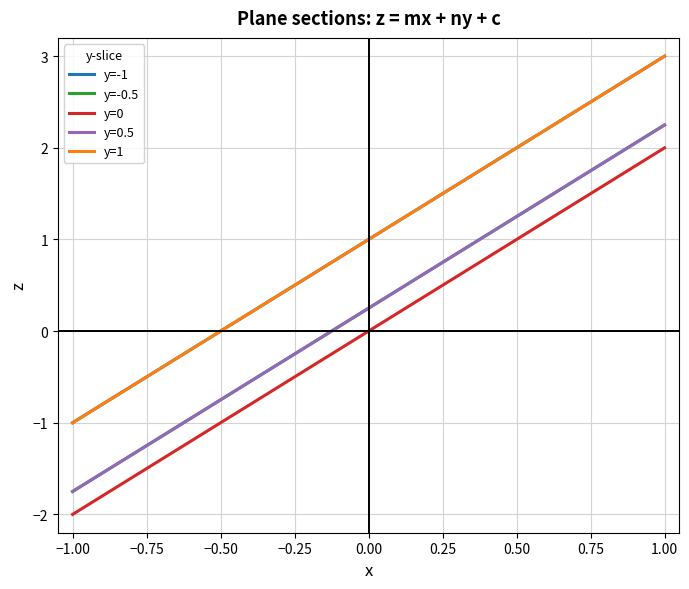

Does the chart have visible grid lines?

Yes